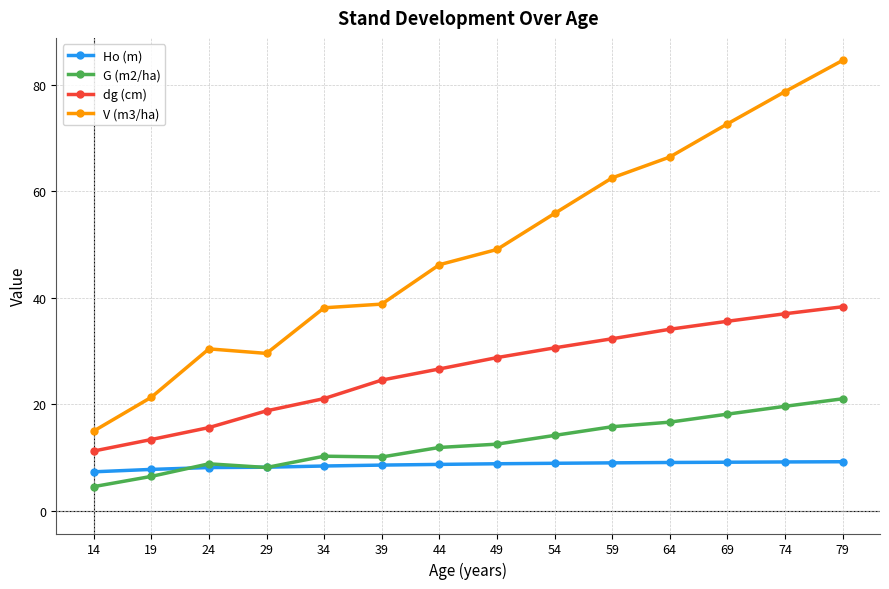

What is the lowest value of the G (m2/ha) series?

4.6